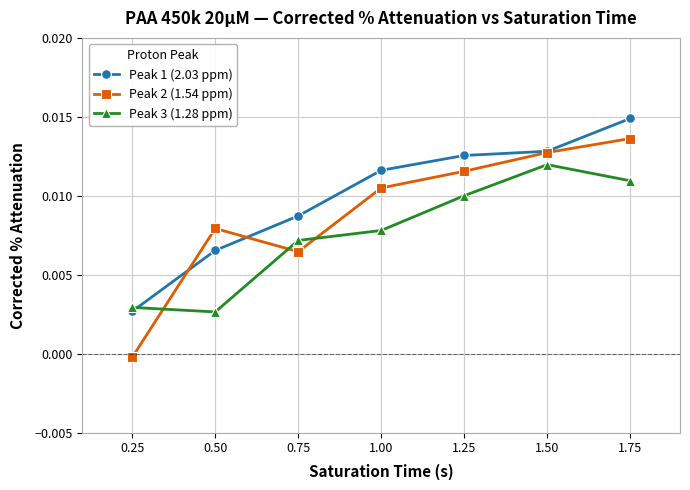

Which series has the largest total across all categories?

Peak 1 (2.03 ppm)